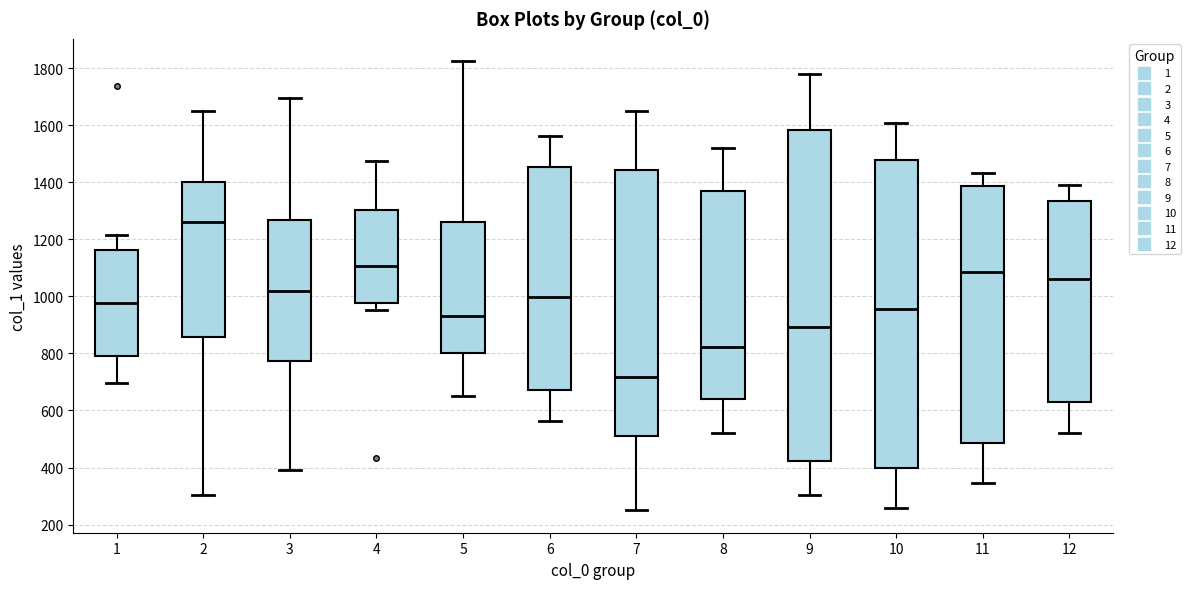

Where does the lower whisker of the box at x = 1 end on the y-axis? The values are not printed on the chart, so give them approximately, as read against the axis.

700